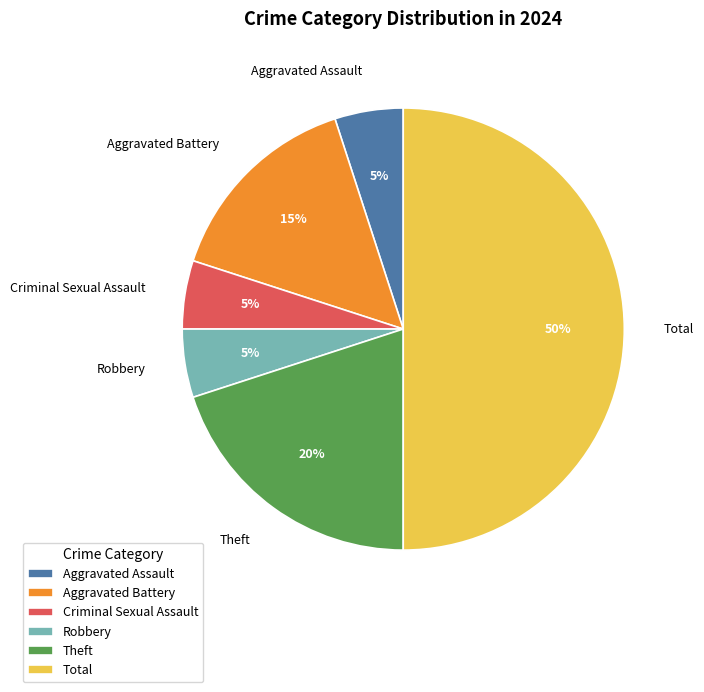

Does Aggravated Battery represent more than half of the total?

No